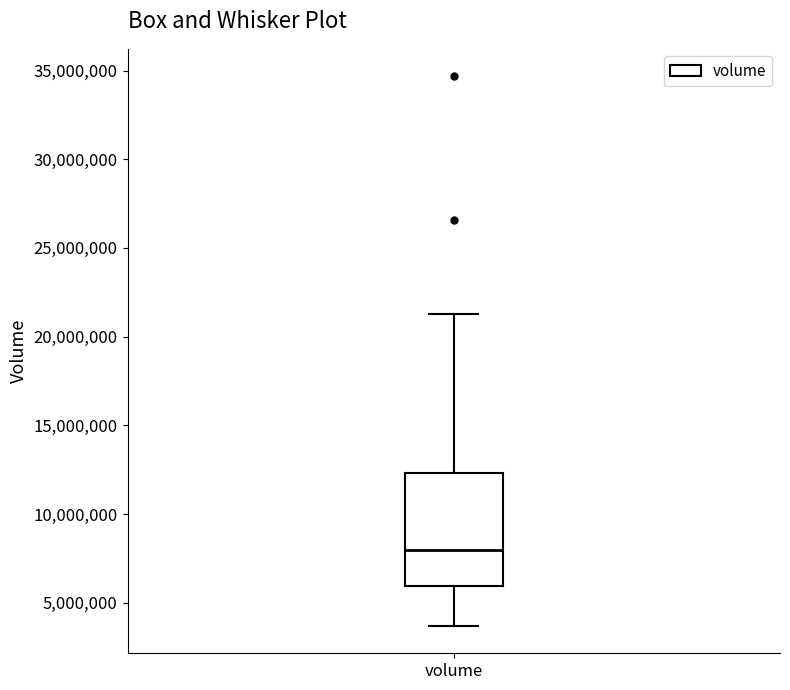

Read this box plot against the y-axis: the position of the median line, the range covered by the box, and the ends of both whiskers. The values are not printed on the chart, so give them approximately, as read against the axis.

median 8000000, box 6000000 to 12500000, whiskers 3500000 to 21500000